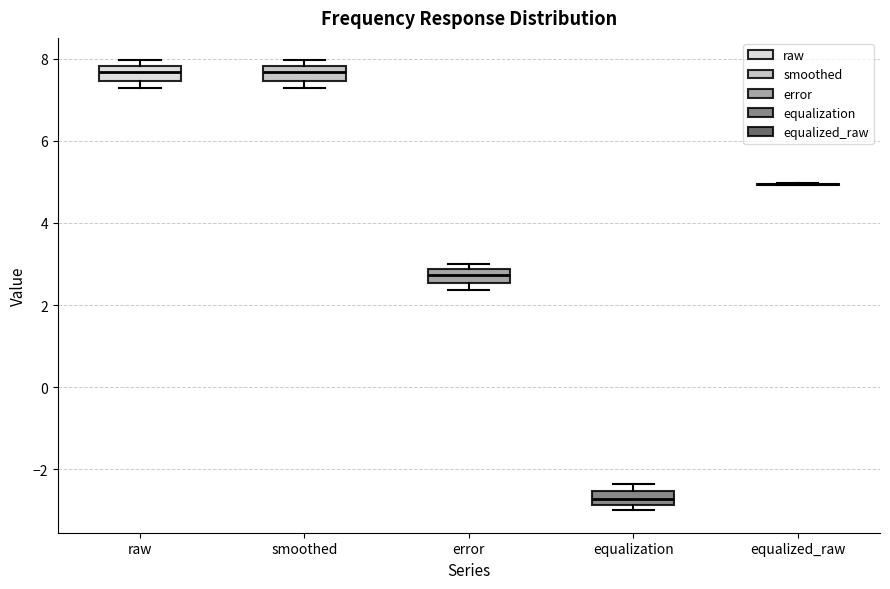

Reading left to right, read every box against the y-axis: the position of its median line, the range the box covers, and the ends of its whiskers. The values are not printed on the chart, so give them approximately, as read against the axis.

raw: median 7.6, box 7.4 to 7.8, whiskers 7.2 to 8.0
smoothed: median 7.6, box 7.4 to 7.8, whiskers 7.2 to 8.0
error: median 2.8 (inside the box), box 2.6 to 2.8, whiskers 2.4 to 3.0
equalization: median -2.8 (inside the box), box -2.8 to -2.6, whiskers -3.0 to -2.4
equalized_raw: box collapsed to a line at 5.0, whiskers 5.0 to 5.0